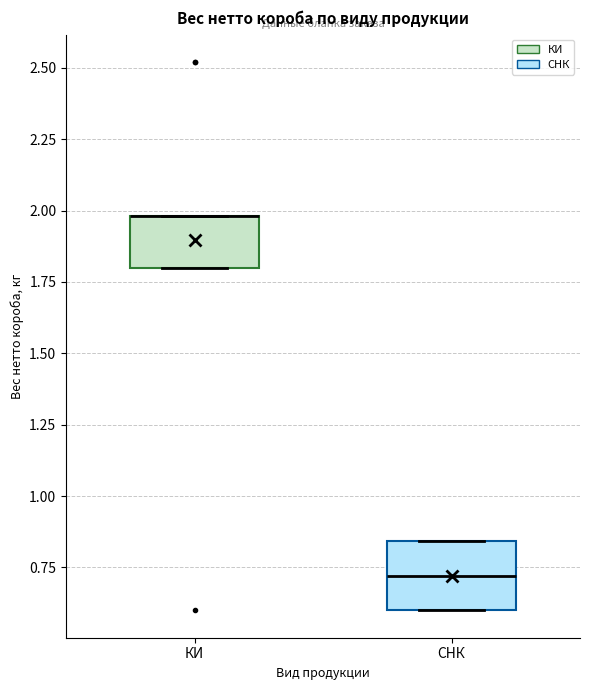

Comparing the boxes themselves (not the whiskers), which one is the tallest?

СНК